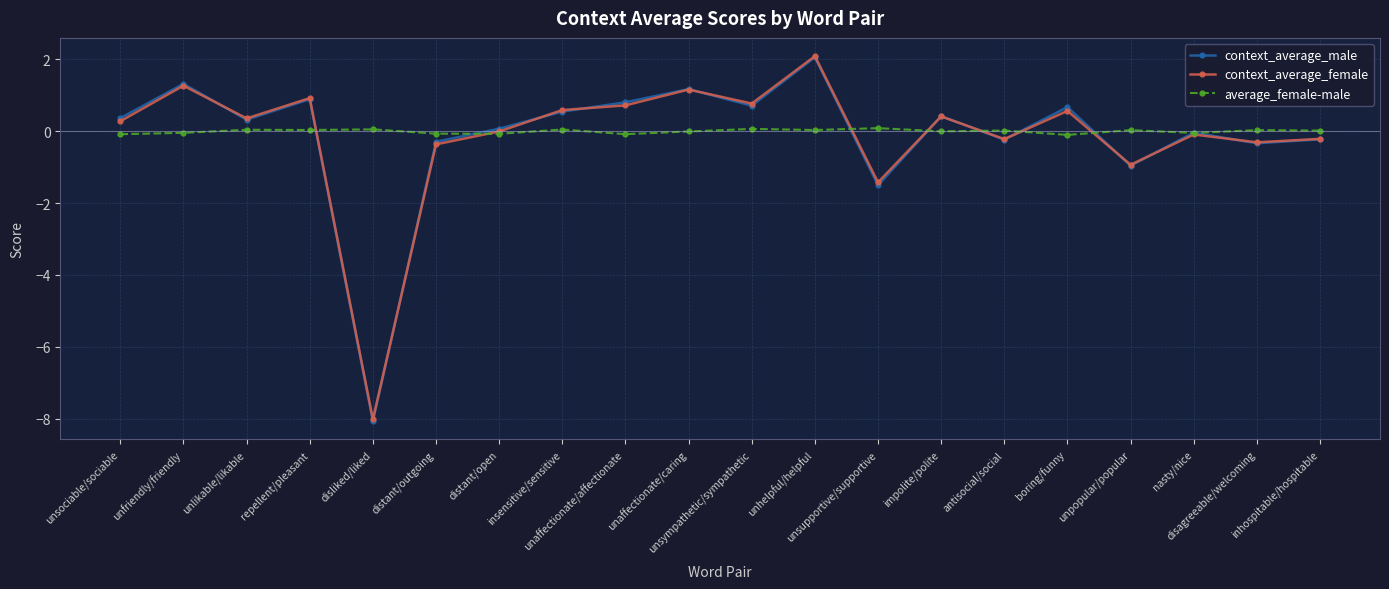

How many categories are shown in the chart?

20